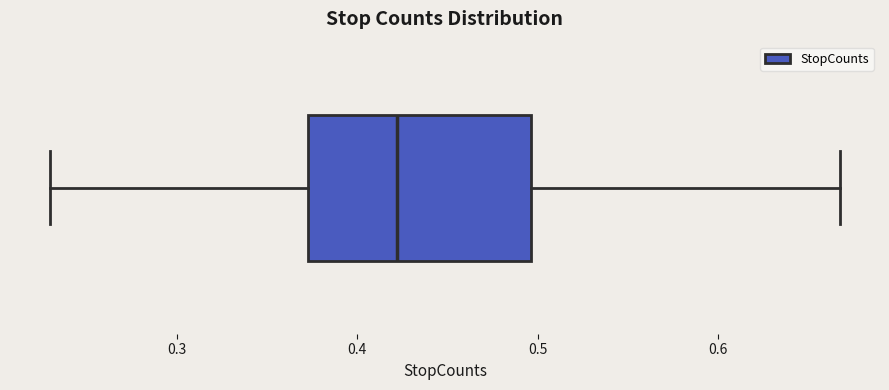

Where does the left whisker of the box end on the x-axis? The values are not printed on the chart, so give them approximately, as read against the axis.

0.23